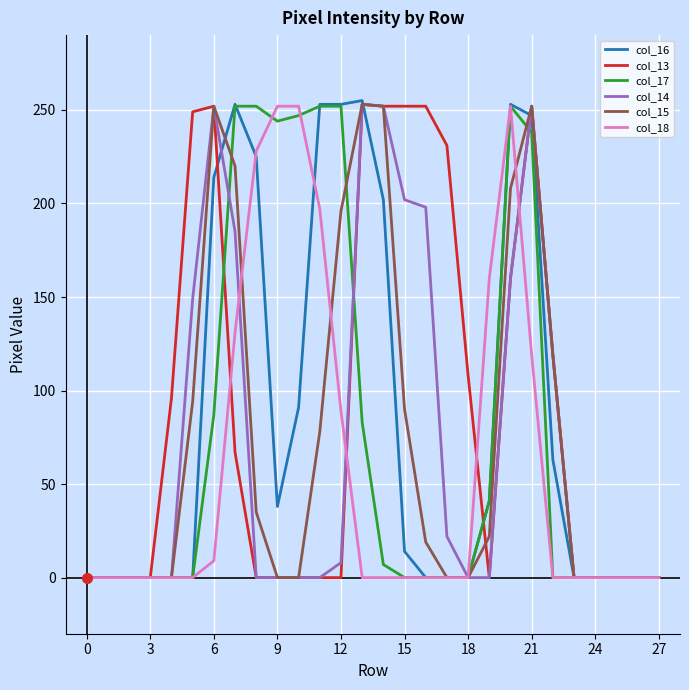

What is the greatest value displayed?

255